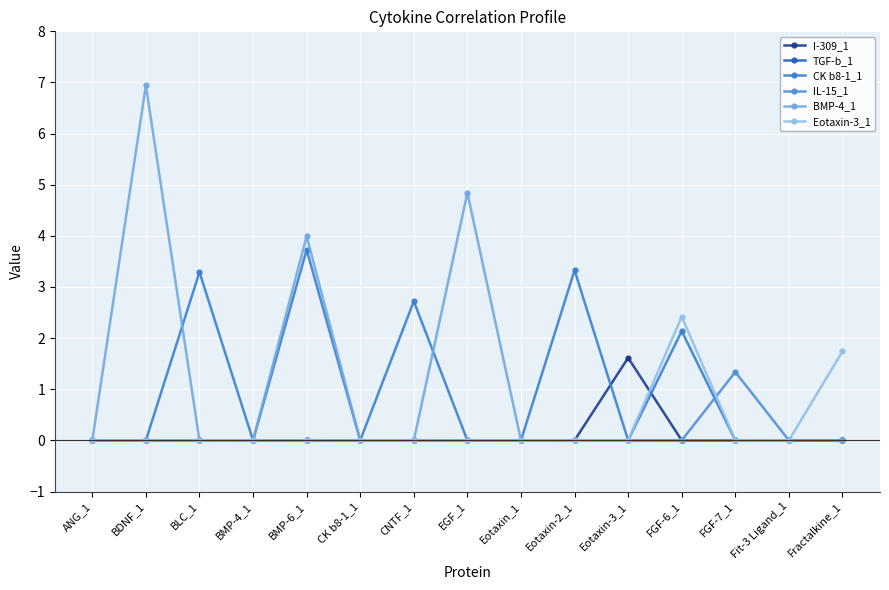

The Eotaxin-3_1 series shows 1.7 at Fractalkine_1. True or false?

True